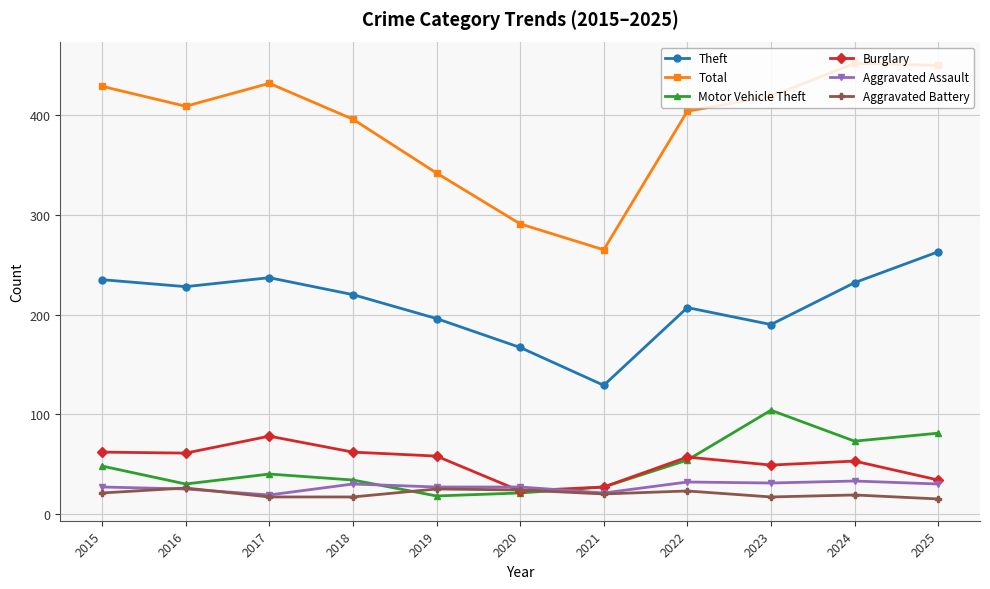

After their last crossing, which series has the higher values: Burglary or Aggravated Assault?

Burglary